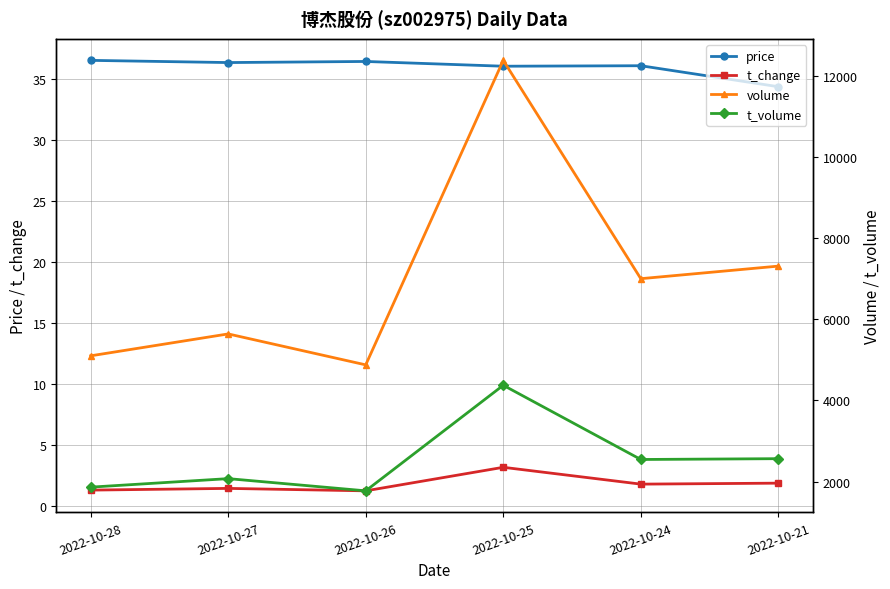

Reading left to right, list all the values displayed in this chart.

price: 2022-10-28=36.5	2022-10-27=36.4	2022-10-26=36.5	2022-10-25=36.1	2022-10-24=36.1	2022-10-21=34.4
t_change: 2022-10-28=1.3	2022-10-27=1.4	2022-10-26=1.2	2022-10-25=3.2	2022-10-24=1.8	2022-10-21=1.9
volume: 2022-10-28=5100.0	2022-10-27=5640.0	2022-10-26=4877.0	2022-10-25=12385.0	2022-10-24=7002.0	2022-10-21=7312.0
t_volume: 2022-10-28=1862.0	2022-10-27=2072.0	2022-10-26=1771.0	2022-10-25=4374.0	2022-10-24=2544.0	2022-10-21=2564.0